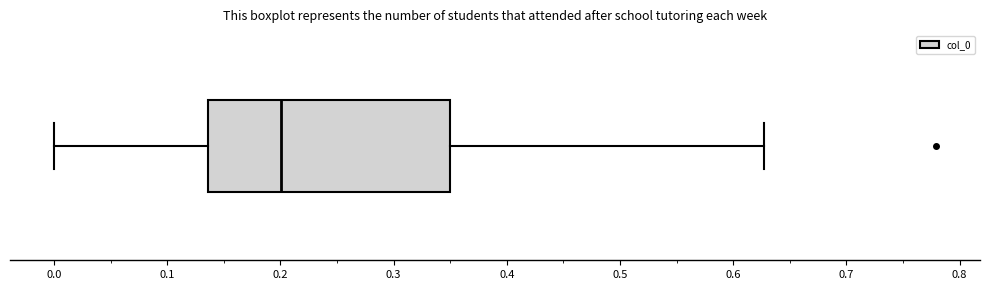

Where is the left edge of the box on the x-axis? The values are not printed on the chart, so give them approximately, as read against the axis.

0.14